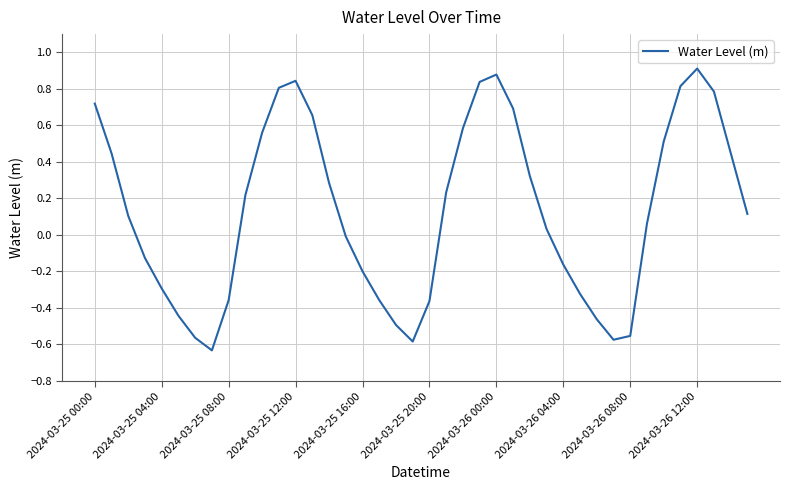

What is the difference between the maximum and minimum values?

1.5